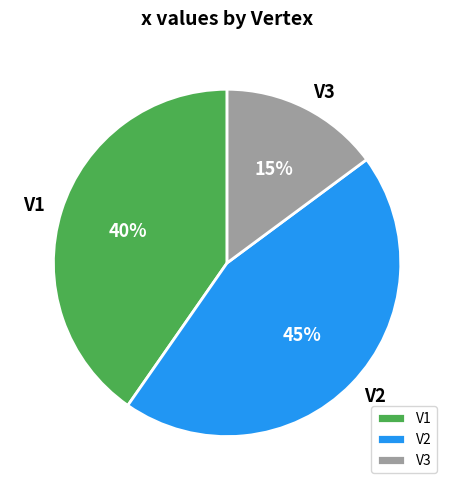

To the nearest percent, what is the difference between the V1 and V3 slice percentages?

25%